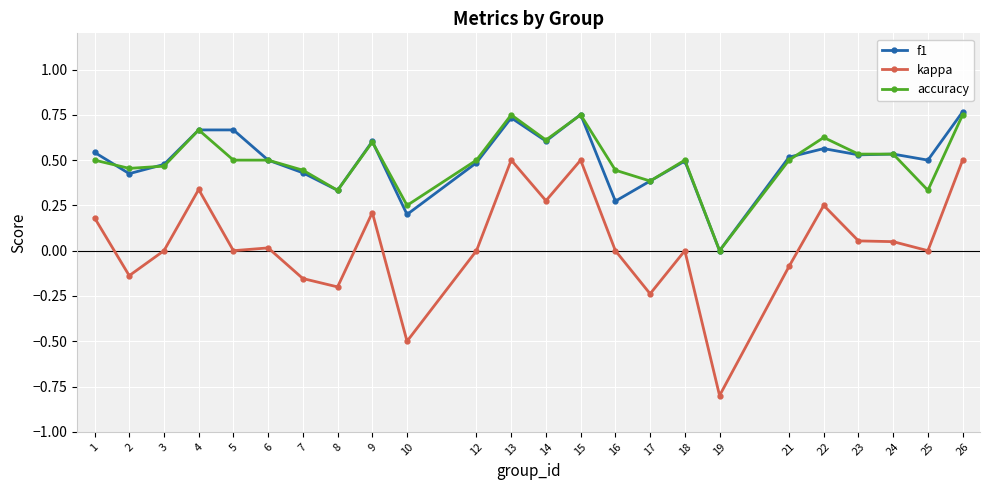

Which series has the largest range (max minus min)?

kappa